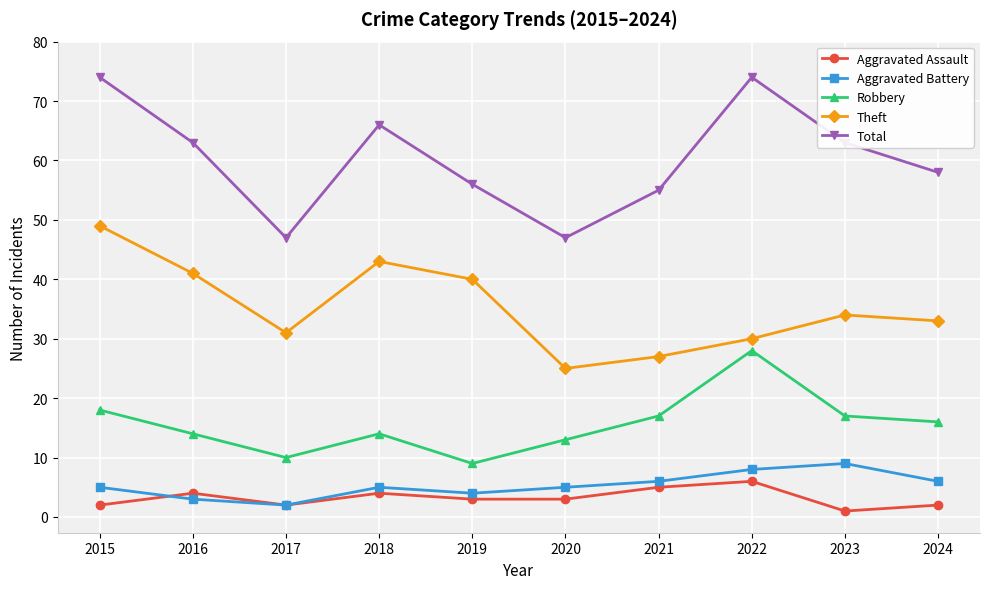

Is it true that Theft equals 60 at 2018?

False